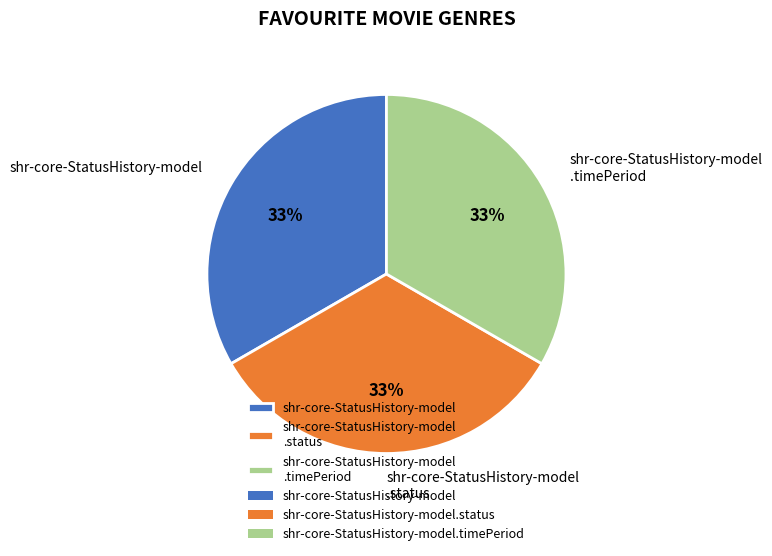

How many slices are in this pie chart?

3